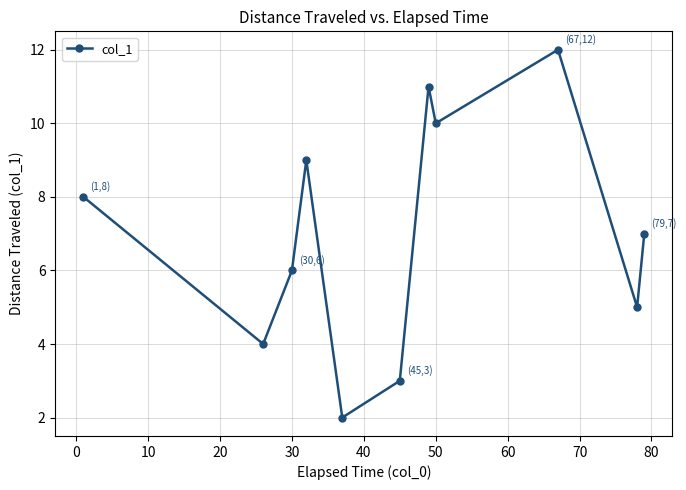

How many lines are shown in the chart?

1